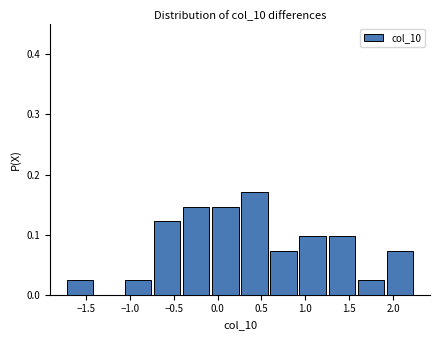

What is the height of the bar covering 0.60 to 0.90 on the x-axis? Neither the bar edges nor the heights are printed on the chart, so give them approximately, as read against the axes.

0.07